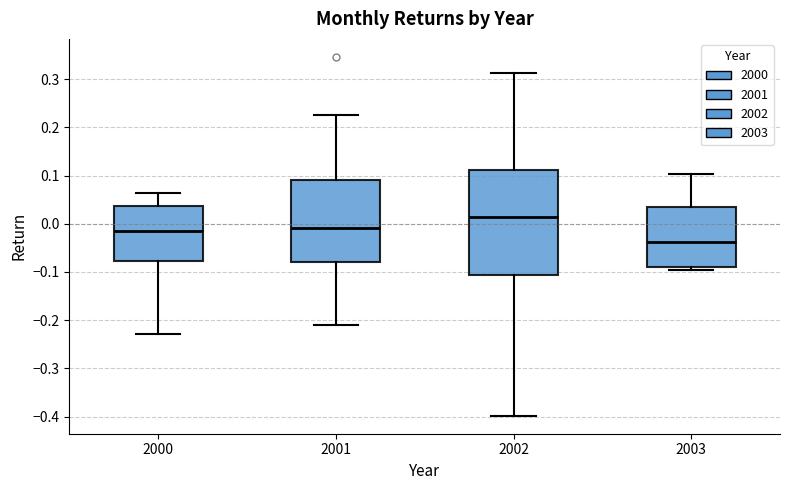

Reading left to right, read every box against the y-axis: the position of its median line, the range the box covers, and the ends of its whiskers. The values are not printed on the chart, so give them approximately, as read against the axis.

2000: median -0.02, box -0.08 to 0.04, whiskers -0.23 to 0.06
2001: median -0.01, box -0.08 to 0.09, whiskers -0.21 to 0.23
2002: median 0.01, box -0.11 to 0.11, whiskers -0.40 to 0.31
2003: median -0.04, box -0.09 to 0.04, whiskers -0.10 to 0.10